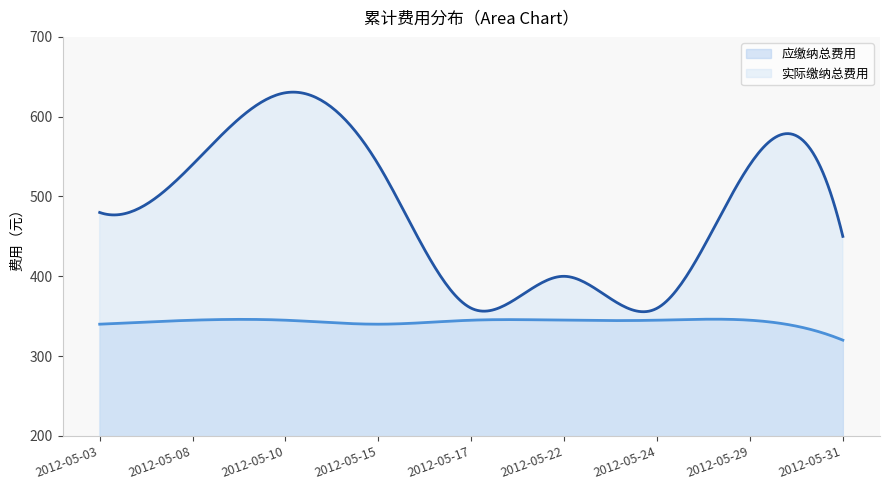

True or false: 应缴纳总费用 and 实际缴纳总费用 cross at least once.

False